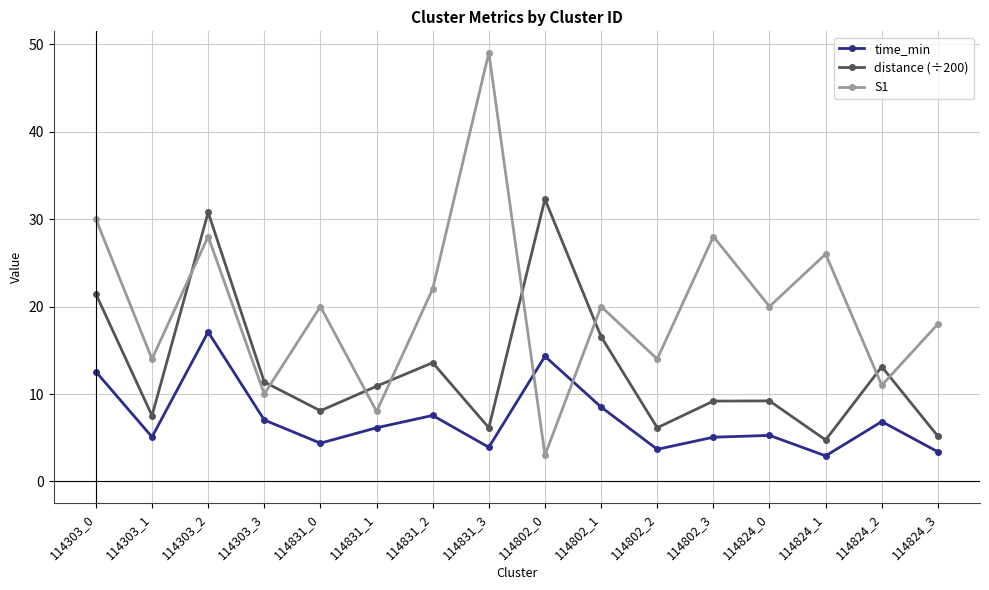

What is the label of the 6th point from the left?

114831_1